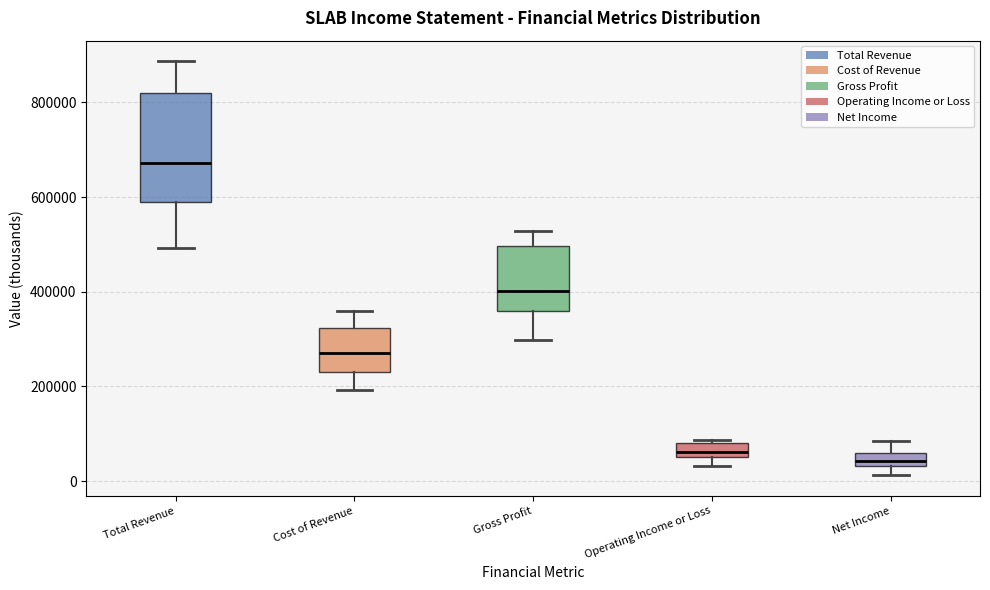

Where is the lower edge of the box for Net Income on the y-axis? The values are not printed on the chart, so give them approximately, as read against the axis.

40000